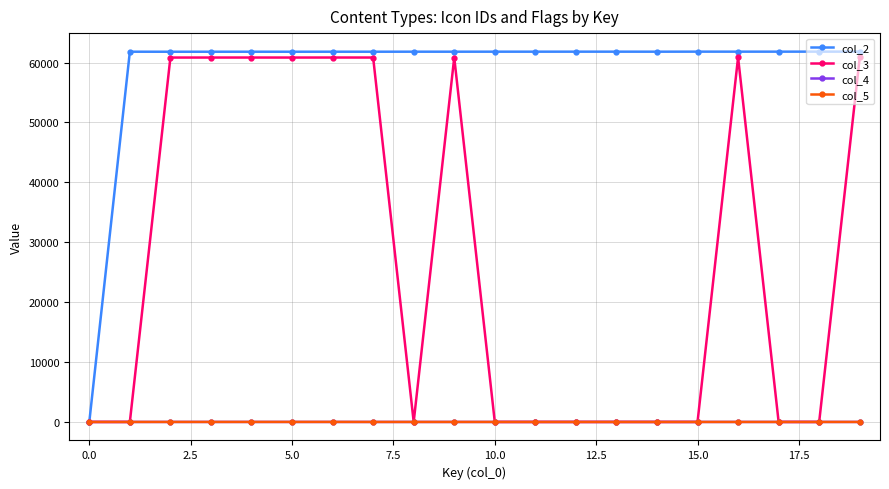

True or false: col_5 has more than 0 interior local peaks.

True